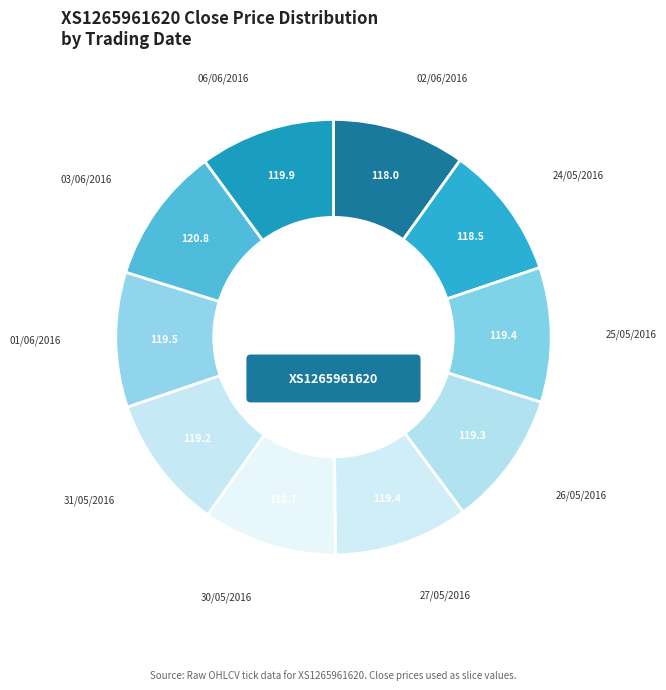

Does any single category account for the majority?

Yes